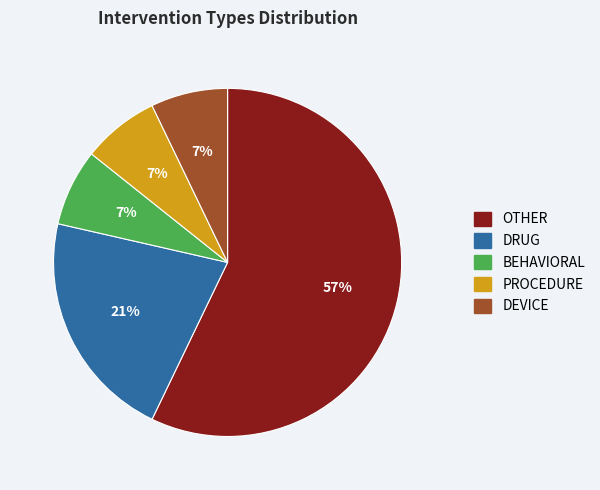

The PROCEDURE slice represents 15% of the pie. True or false?

False